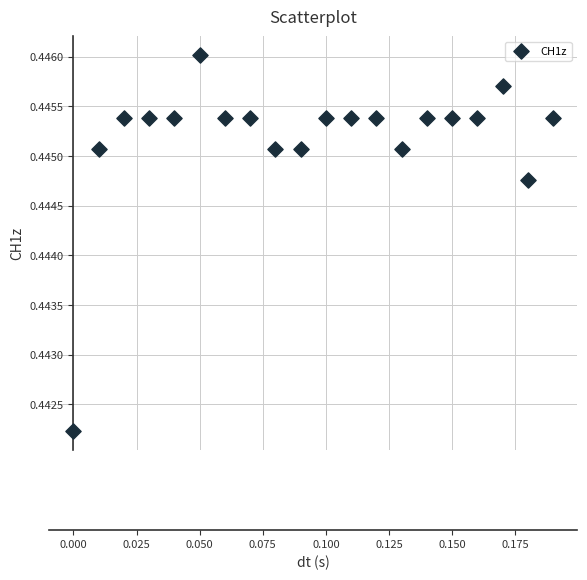

How many data points are displayed?

20